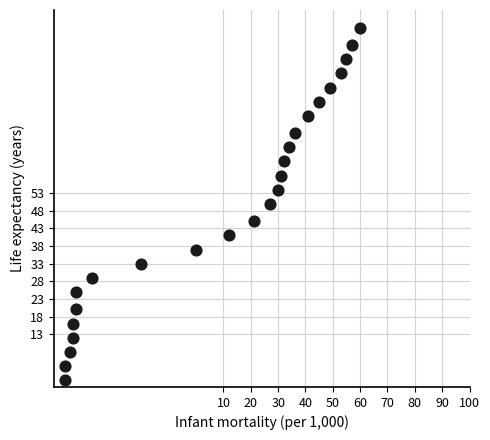

What is the range of X values (max minus min)?

108